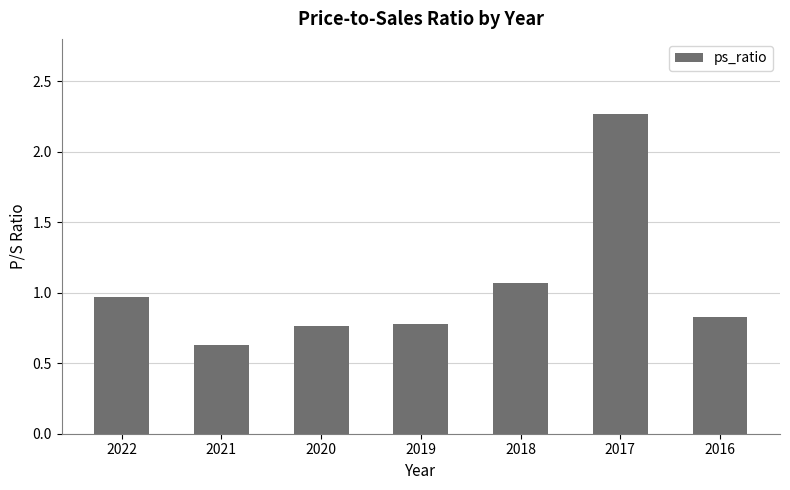

What is the difference between the second highest and minimum values?

0.4